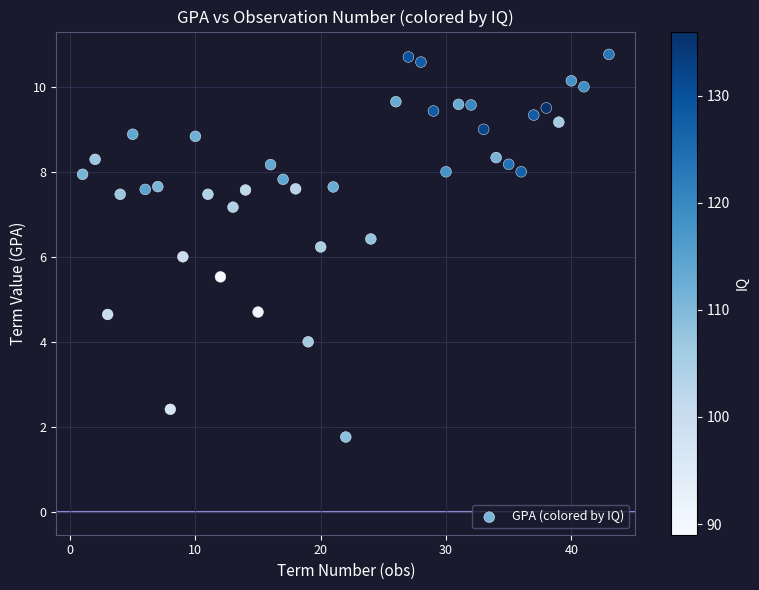

What is the range of X values (max minus min)?

42.0